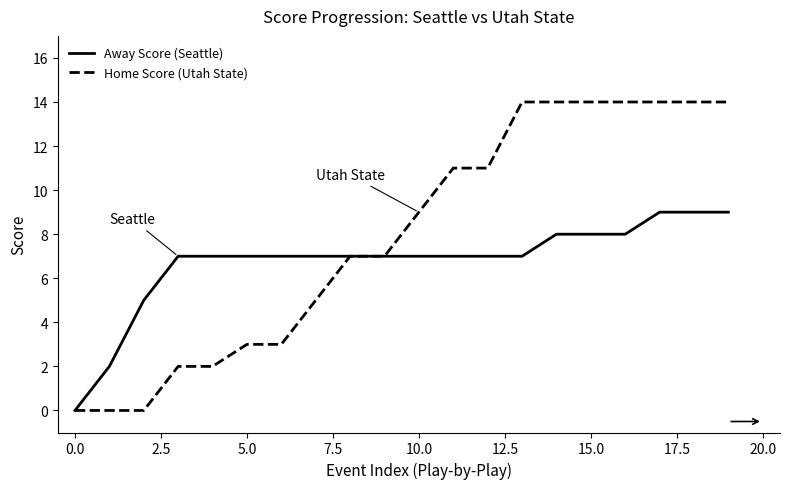

Does the chart have visible grid lines?

No